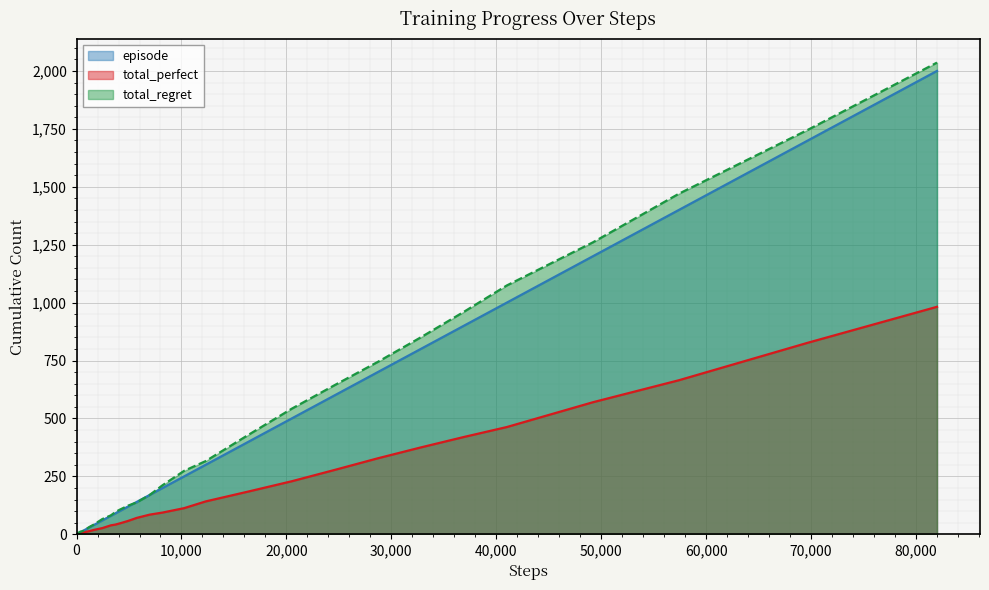

Reading left to right, what are all the values shown in this chart?

episode: 1	2	3	4	5	6	7	8	9	10	12	14	17	20	25	30	40	50	60	70	80	90	100	120	140	170	200	250	300	400	500	600	700	800	900	1000	1200	1400	1700	2000
total_perfect: 0	1	1	1	2	2	2	3	3	4	6	7	9	10	12	14	19	23	27	33	39	42	47	58	71	85	94	113	142	185	229	278	328	375	420	463	570	665	827	982
total_regret: 2	2	4	6	6	8	10	10	12	12	12	14	16	20	26	32	42	54	66	74	82	96	106	124	138	170	212	274	316	430	542	644	744	850	960	1074	1260	1470	1746	2036